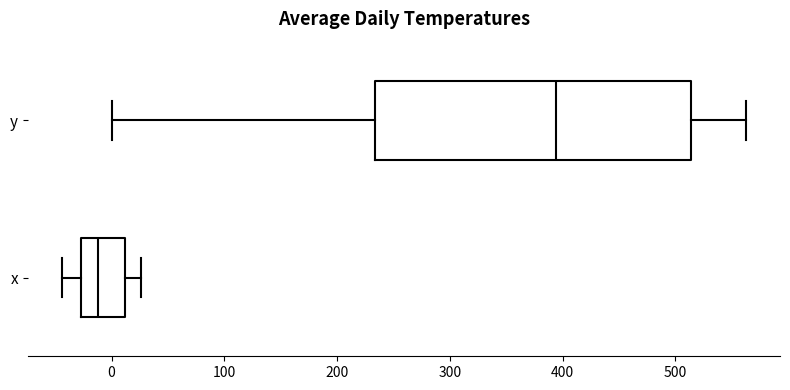

Reading bottom to top, transcribe this box plot: for each box, give where its median line is, the range the box spans, and where its two whiskers end, as read against the x-axis. The values are not printed on the chart, so give them approximately, as read against the axis.

x: median -10, box -30 to 10, whiskers -40 to 30
y: median 390, box 230 to 510, whiskers 0 to 560